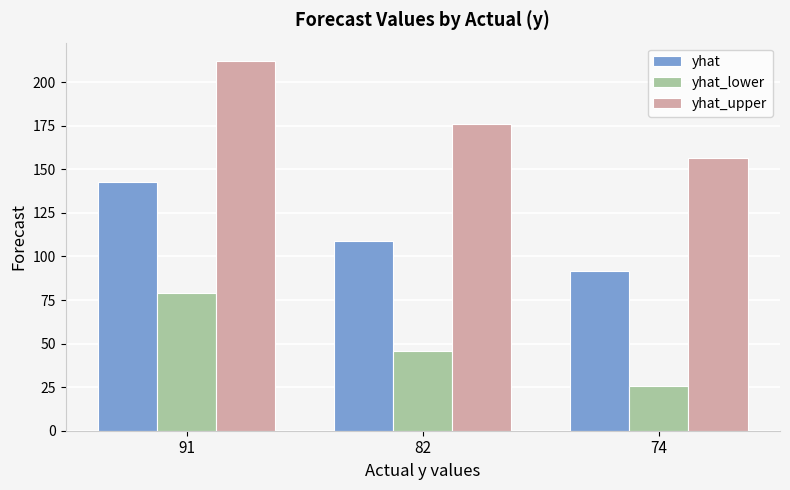

What is the sum of all yhat values?

343.4